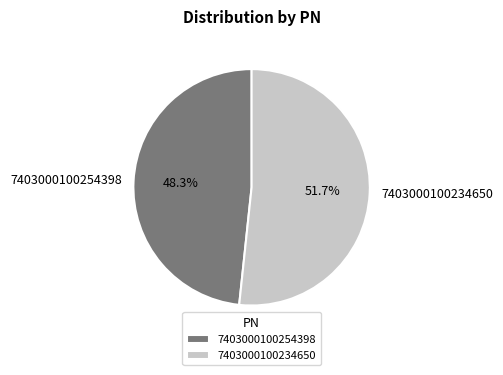

How many slices are in this pie chart?

2